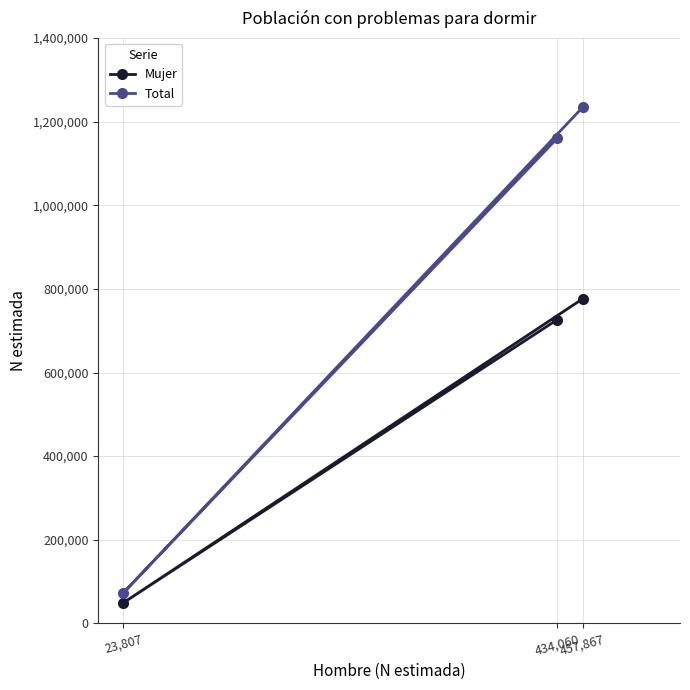

Rank the series by their average value, from lowest to highest.

Mujer, Total